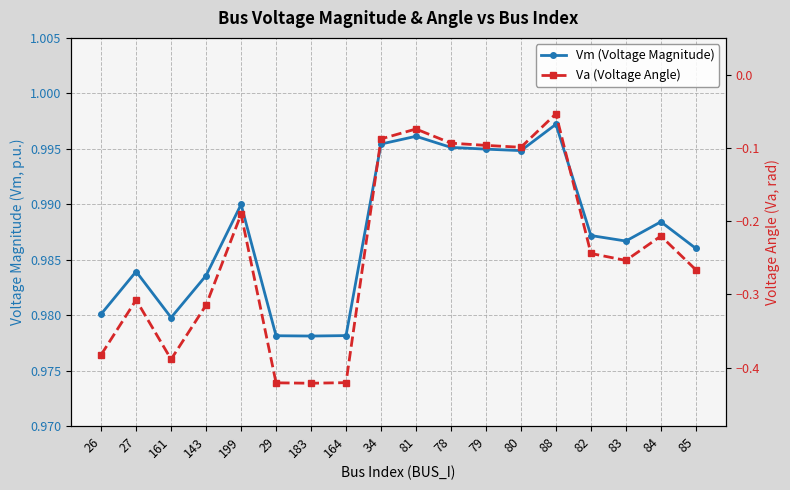

What is the approximate value of Va (Voltage Angle) at 29?

-0.4